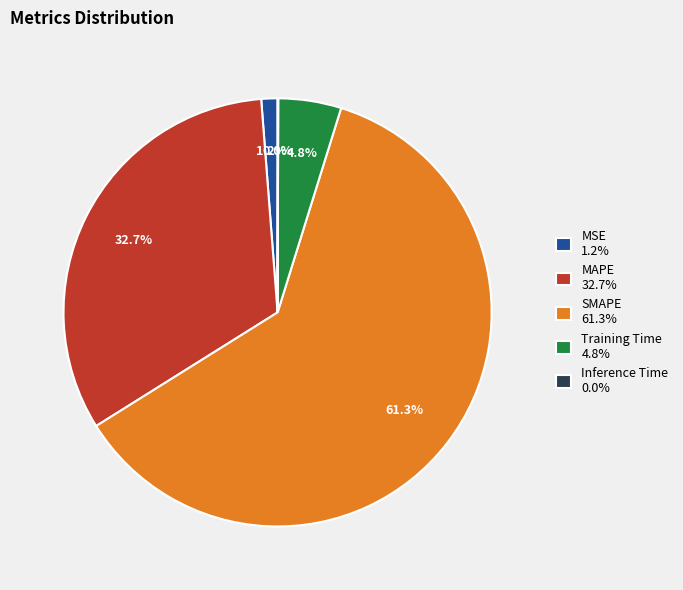

What is the largest slice in the pie chart?

SMAPE